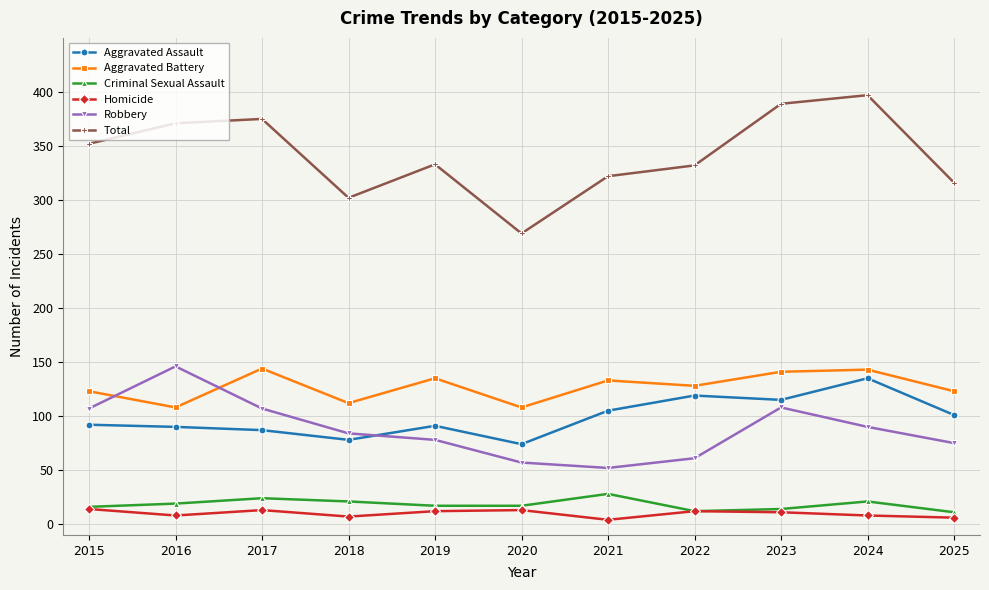

What is the greatest value displayed?

397